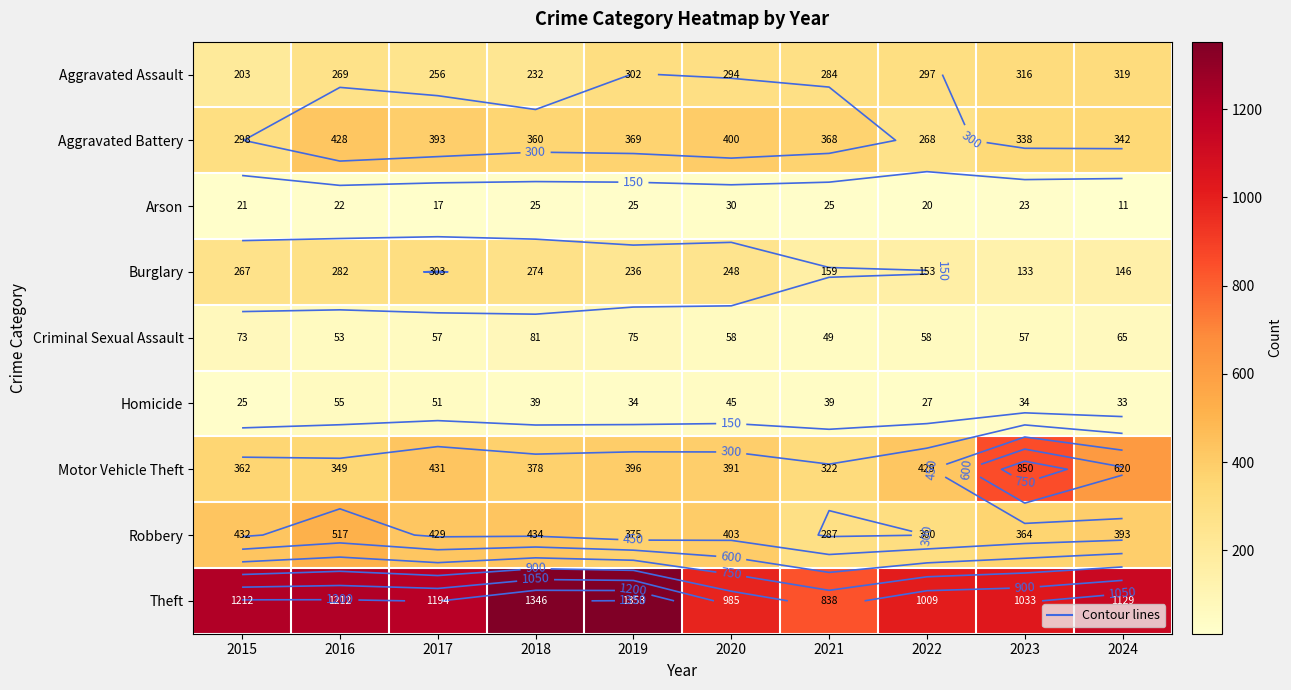

The Criminal Sexual Assault series shows 91 at 2020. True or false?

False